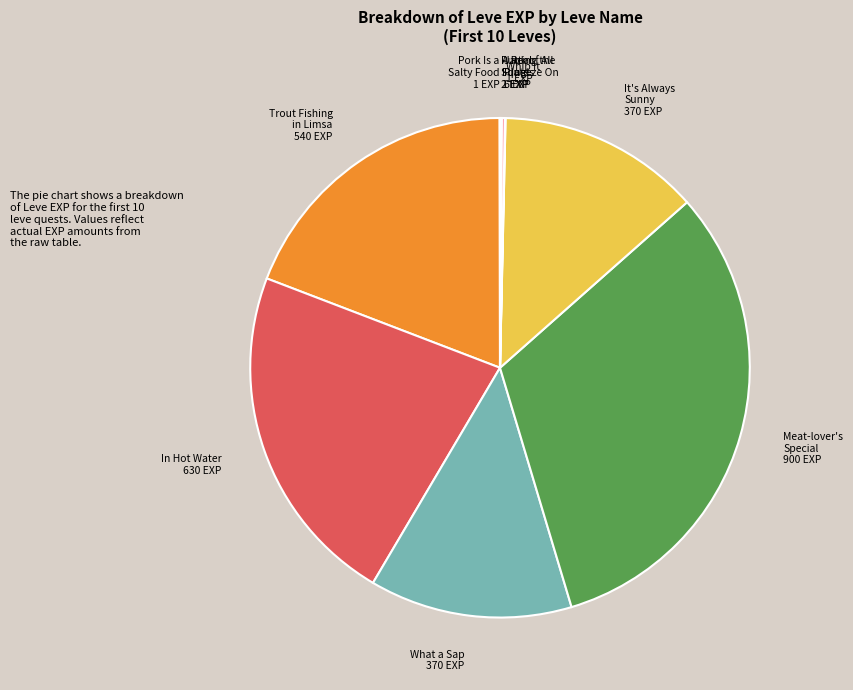

Is there a majority slice in this chart?

No